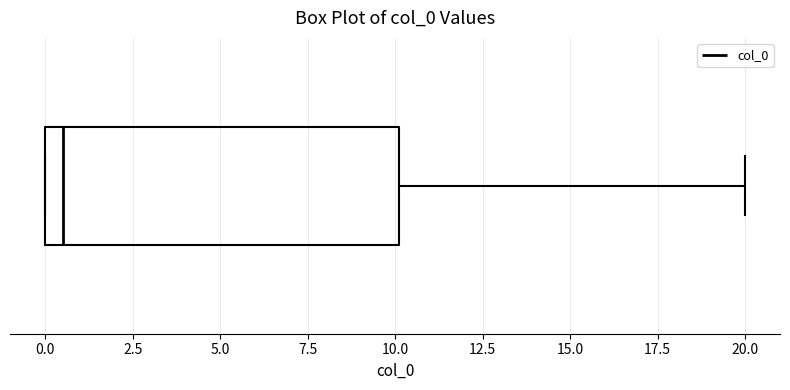

Read this box plot against the x-axis: the position of the median line, the range covered by the box, and the ends of both whiskers. The values are not printed on the chart, so give them approximately, as read against the axis.

median 0.5, box 0.0 to 10.0, whiskers 0.0 to 20.0